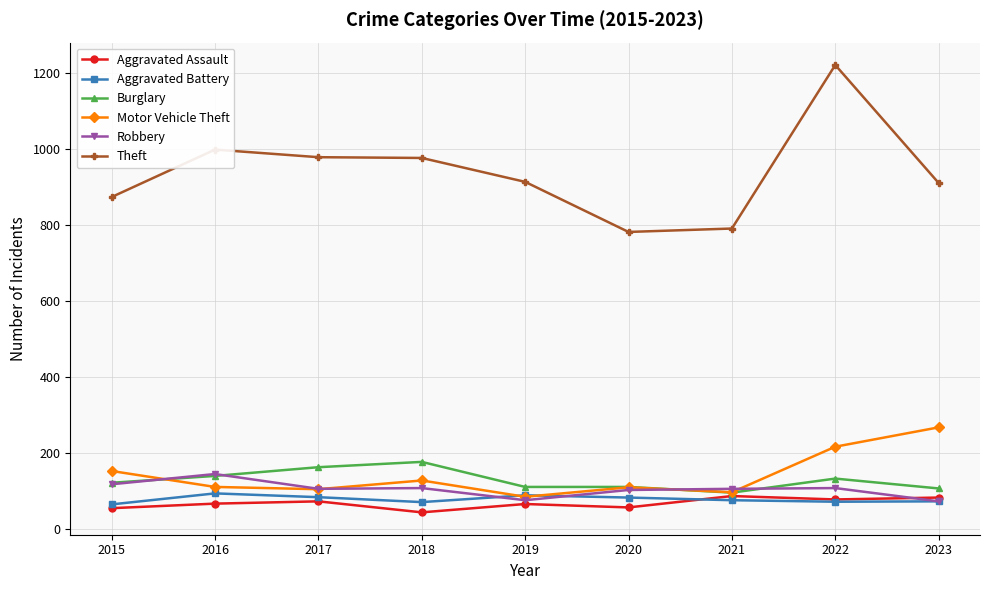

True or false: Aggravated Assault and Theft intersect in this chart.

False